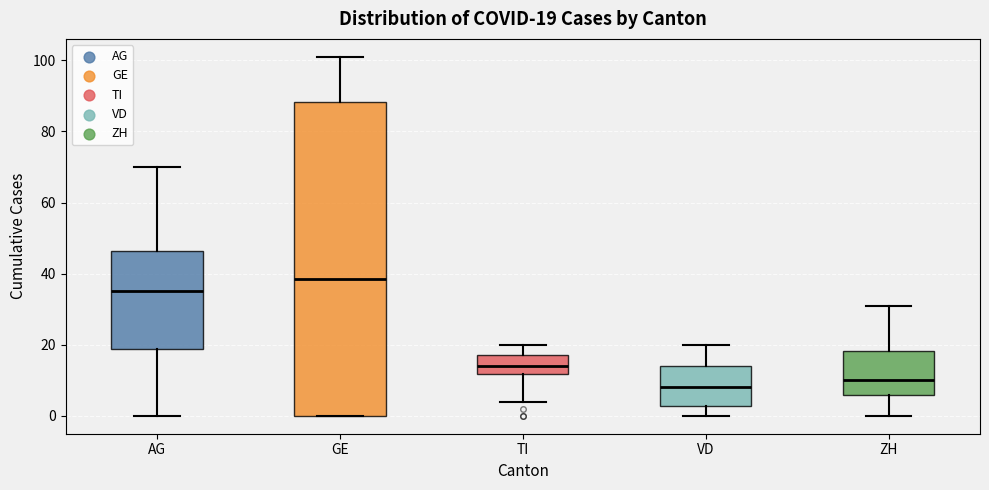

Which box has the lowest median line?

VD